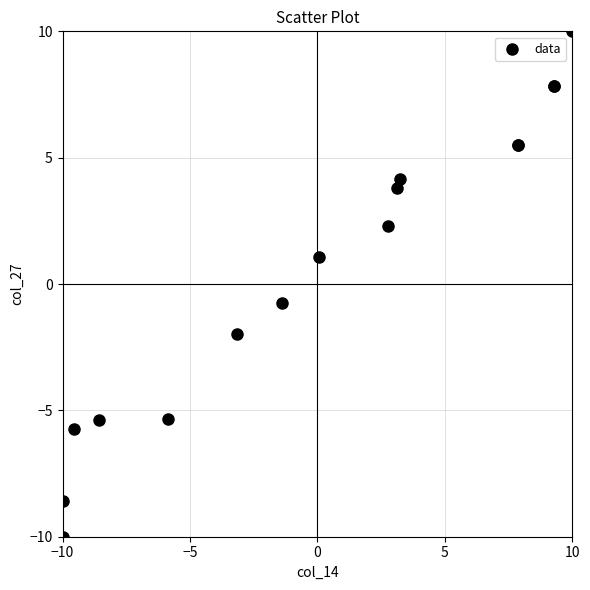

What Y value in the scatter plot is closest to 0?

-0.8